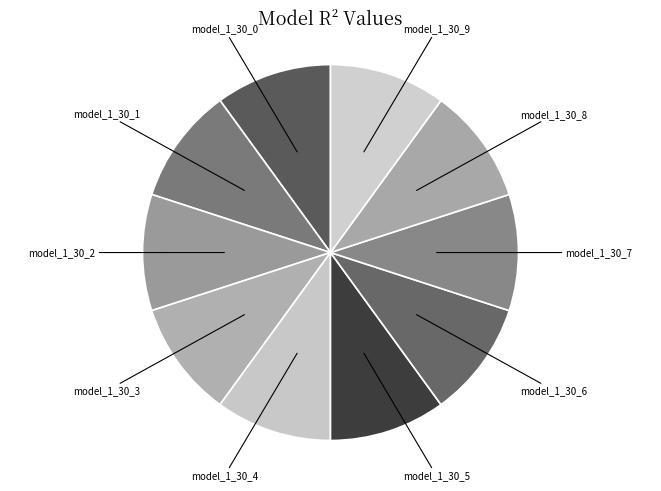

Do model_1_30_3 and model_1_30_9 together represent more than half of the pie?

No